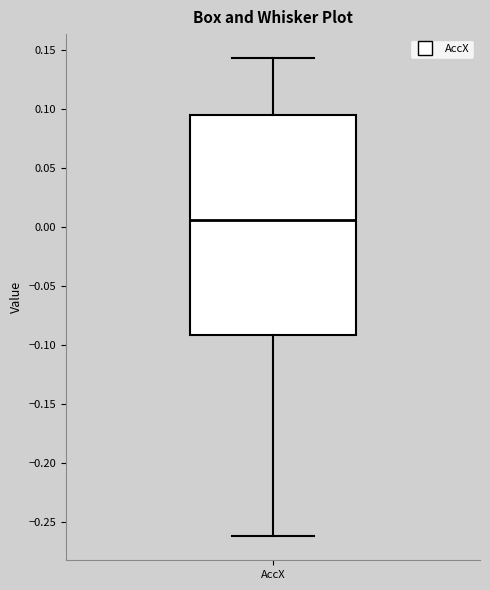

Read this box plot against the y-axis: the position of the median line, the range covered by the box, and the ends of both whiskers. The values are not printed on the chart, so give them approximately, as read against the axis.

median 0.005, box -0.090 to 0.095, whiskers -0.265 to 0.145